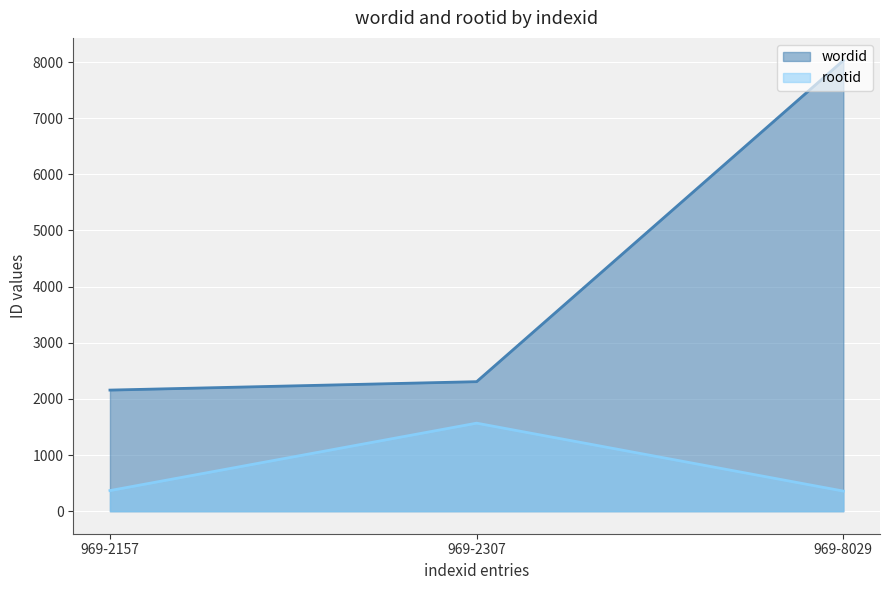

What is the difference between the maximum and second lowest values in the wordid series?

5722